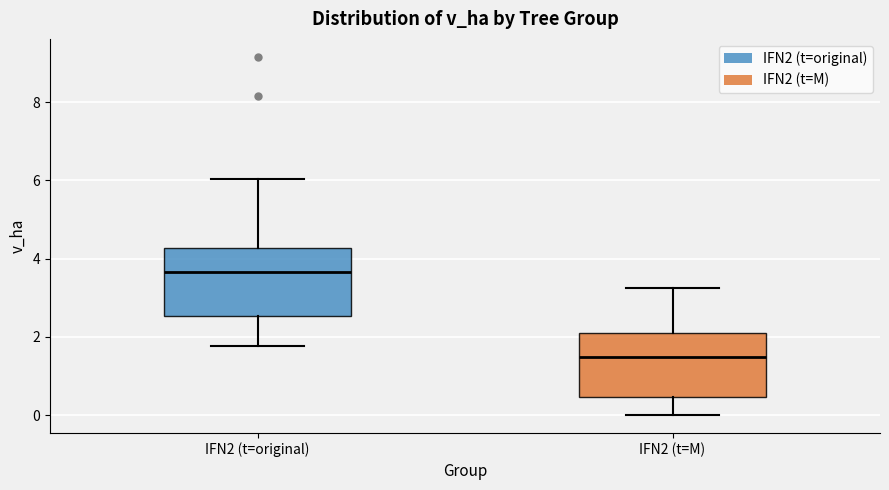

Reading left to right, transcribe this box plot: for each box, give where its median line is, the range the box spans, and where its two whiskers end, as read against the y-axis. The values are not printed on the chart, so give them approximately, as read against the axis.

IFN2 (t=original): median 3.6, box 2.6 to 4.2, whiskers 1.8 to 6.0
IFN2 (t=M): median 1.4, box 0.4 to 2.2, whiskers 0.0 to 3.2